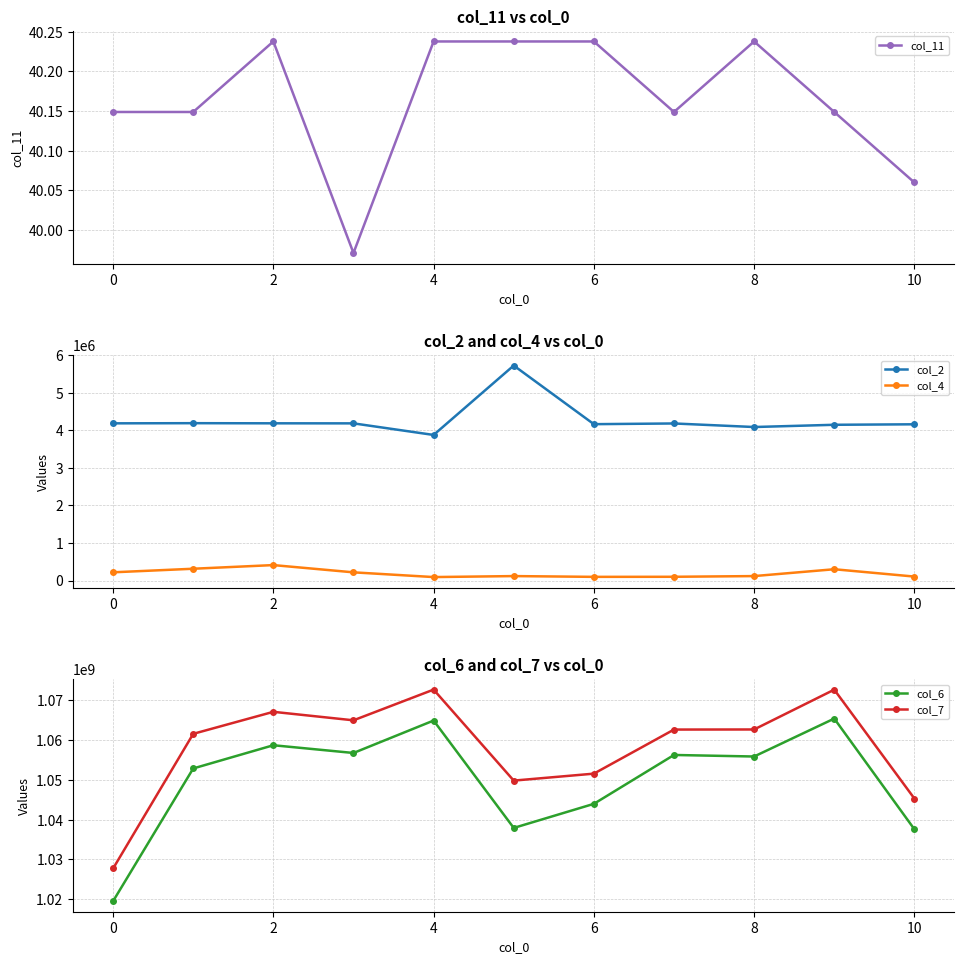

What is the lowest value of the col_2 series?

3879792